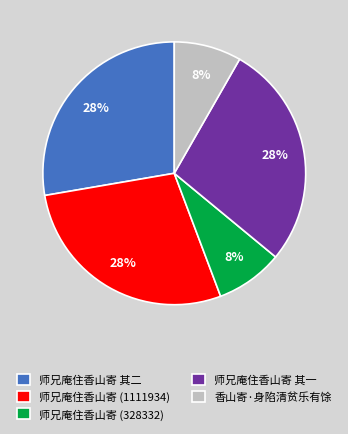

What percentage is the 师兄庵住香山寄 其二 slice, to the nearest percent?

28%